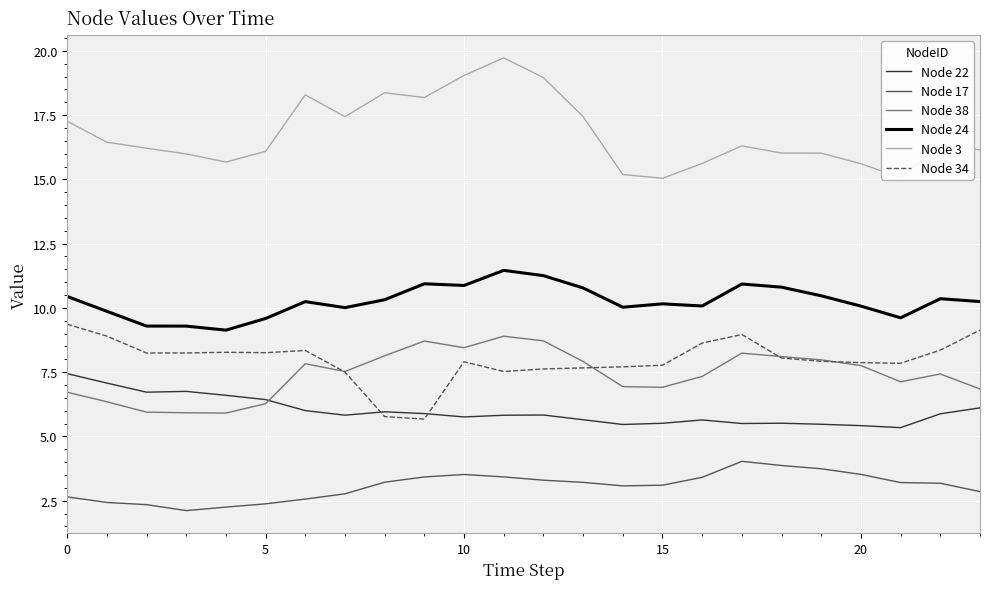

What is the lowest value of the Node 38 series?

5.9